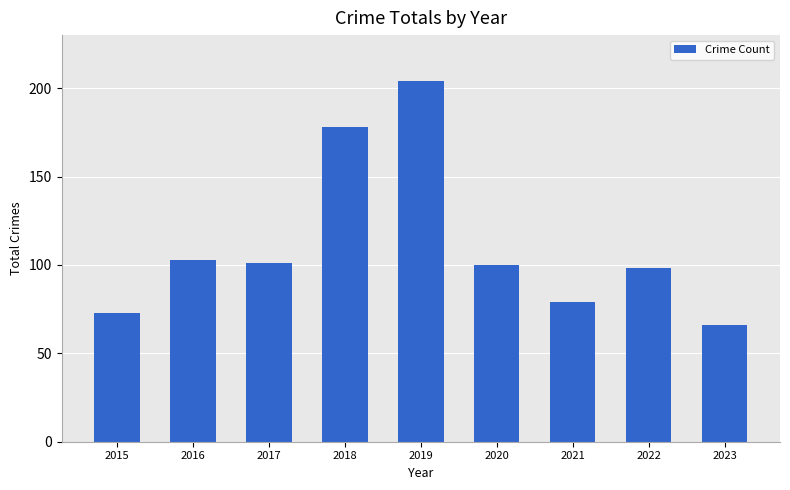

What is the difference between the values at 2021 and 2015?

6